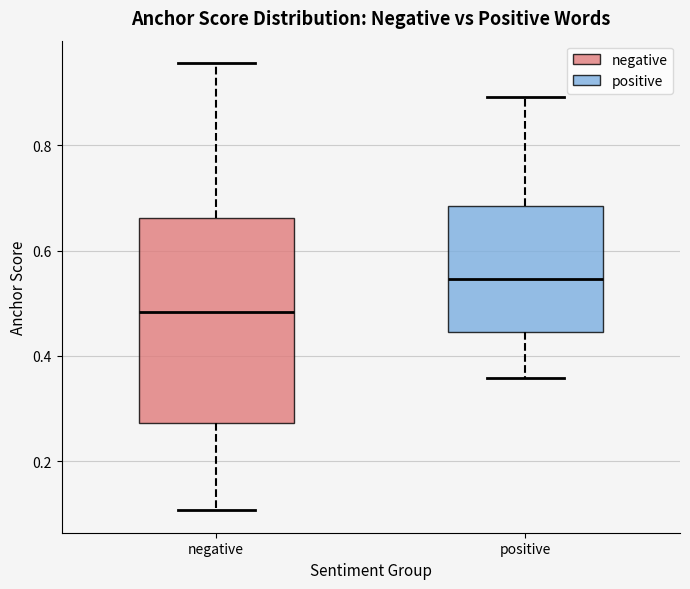

Where is the lower edge of the box for positive on the y-axis? The values are not printed on the chart, so give them approximately, as read against the axis.

0.44